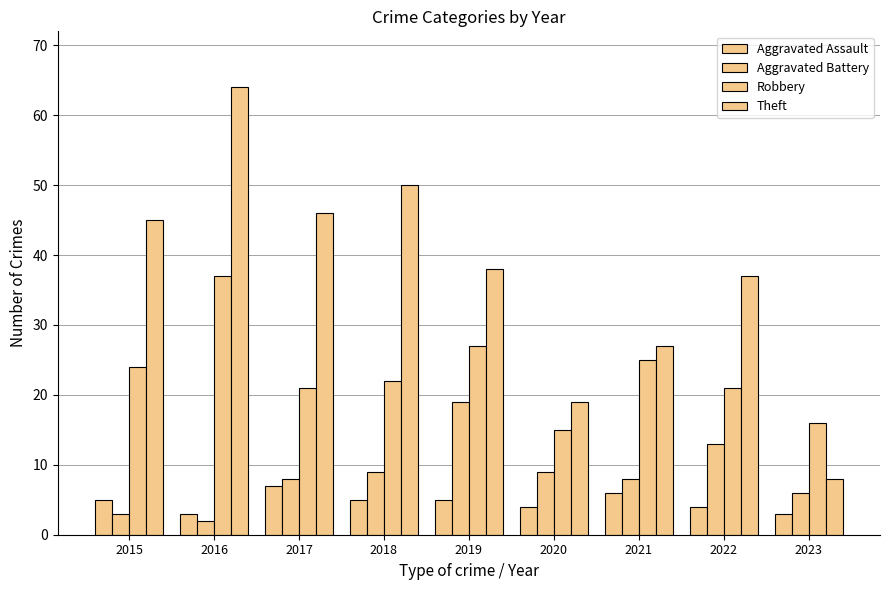

What is the sum of all Robbery values?

208